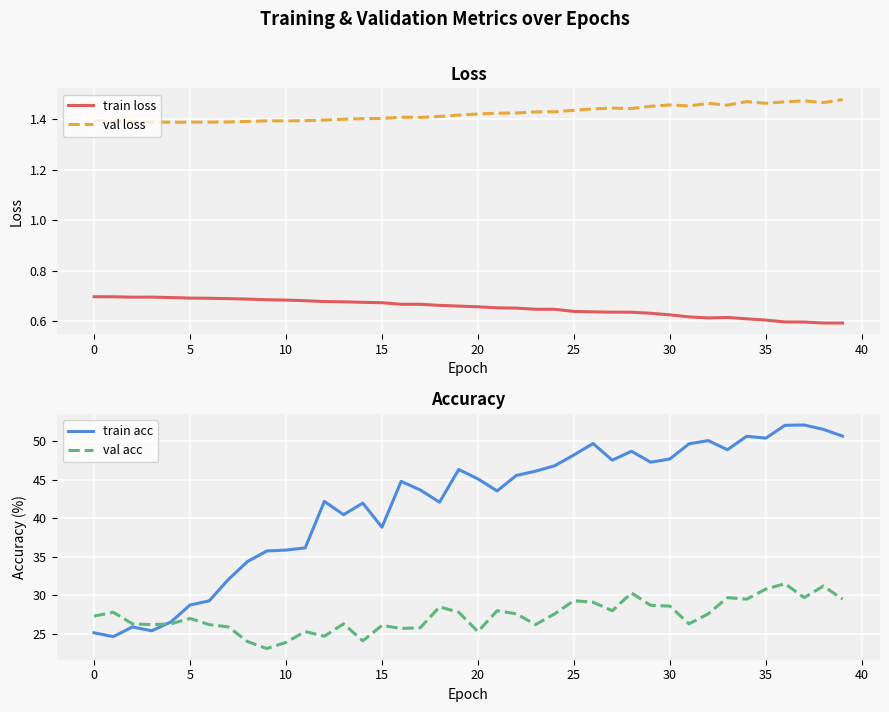

How many lines are shown in the chart?

4